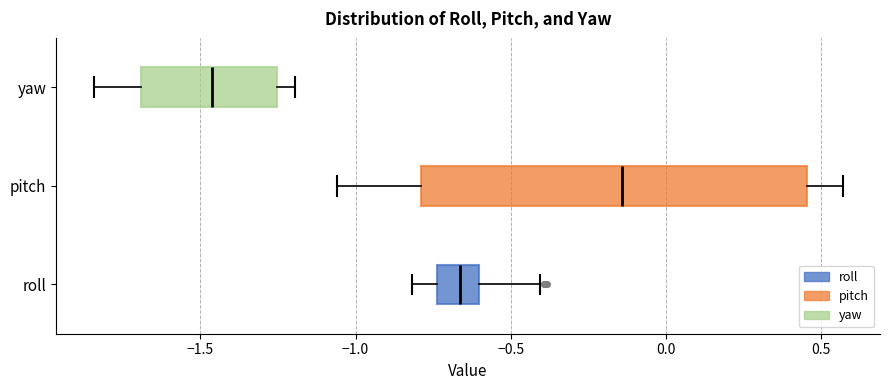

Reading bottom to top, read every box against the x-axis: the position of its median line, the range the box covers, and the ends of its whiskers. The values are not printed on the chart, so give them approximately, as read against the axis.

roll: median -0.65, box -0.75 to -0.60, whiskers -0.80 to -0.40
pitch: median -0.15, box -0.80 to 0.45, whiskers -1.05 to 0.55
yaw: median -1.45, box -1.70 to -1.25, whiskers -1.85 to -1.20